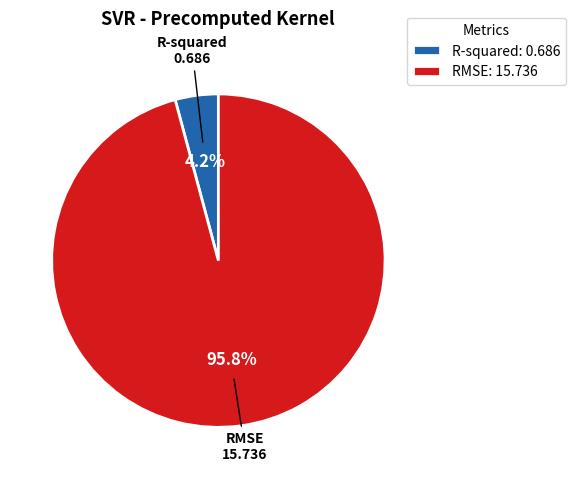

What is the majority slice?

RMSE